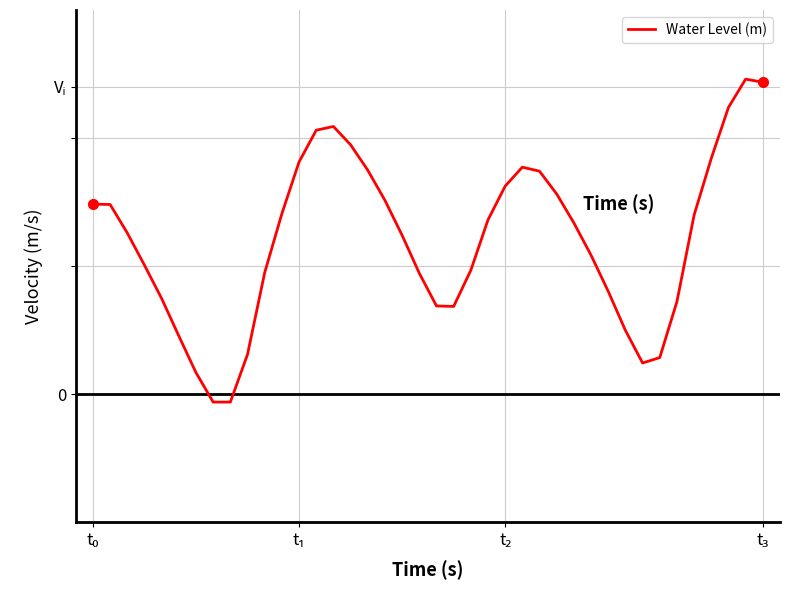

How many points are higher than both their immediate neighbors (excluding endpoints)?

3